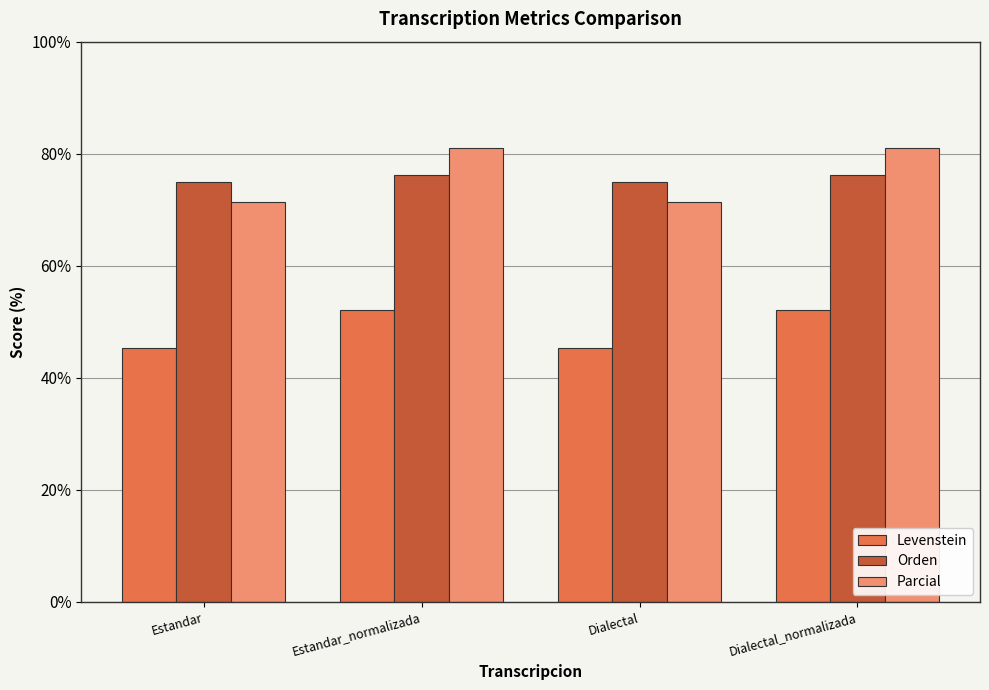

List the series in order of their peak value, lowest first.

Levenstein, Orden, Parcial